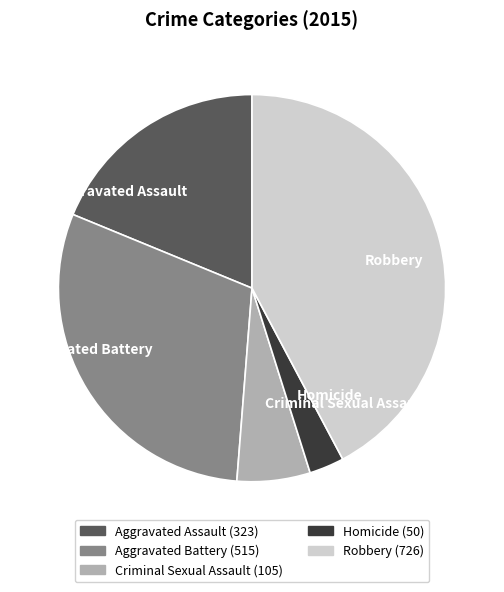

Combined, do Aggravated Battery and Homicide account for over 50%?

No